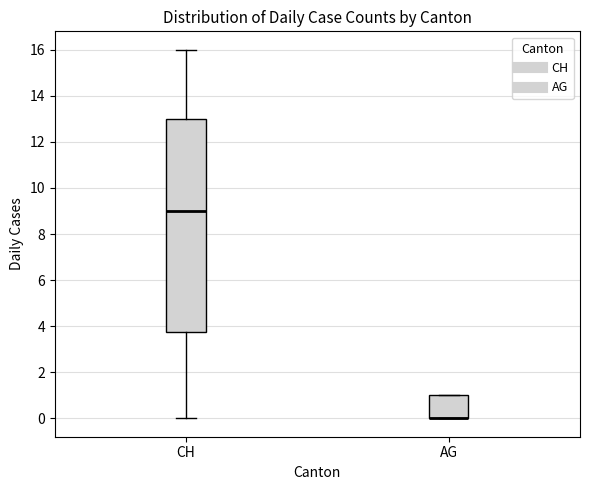

Reading left to right, transcribe this box plot: for each box, give where its median line is, the range the box spans, and where its two whiskers end, as read against the y-axis. The values are not printed on the chart, so give them approximately, as read against the axis.

CH: median 9.0, box 3.8 to 13.0, whiskers 0.0 to 16.0
AG: median 0.0 (drawn on the box's lower edge), box 0.0 to 1.0, whiskers 0.0 to 1.0